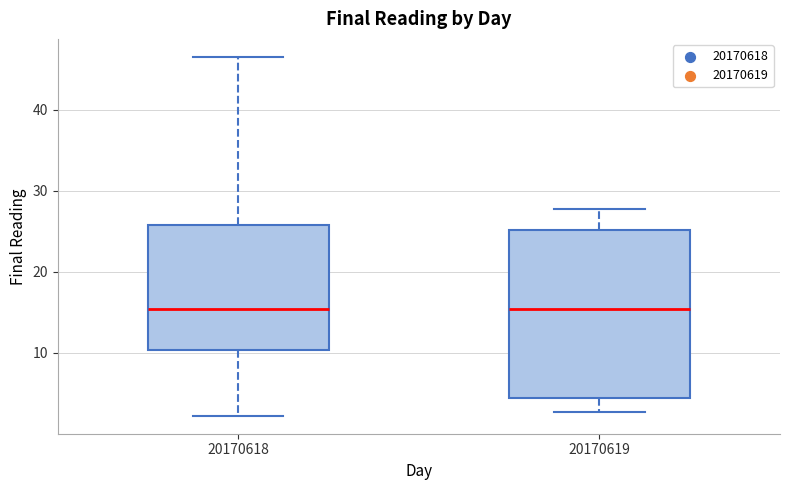

Reading left to right, transcribe this box plot: for each box, give where its median line is, the range the box spans, and where its two whiskers end, as read against the y-axis. The values are not printed on the chart, so give them approximately, as read against the axis.

20170618: median 15, box 10 to 26, whiskers 2 to 47
20170619: median 15, box 4 to 25, whiskers 3 to 28